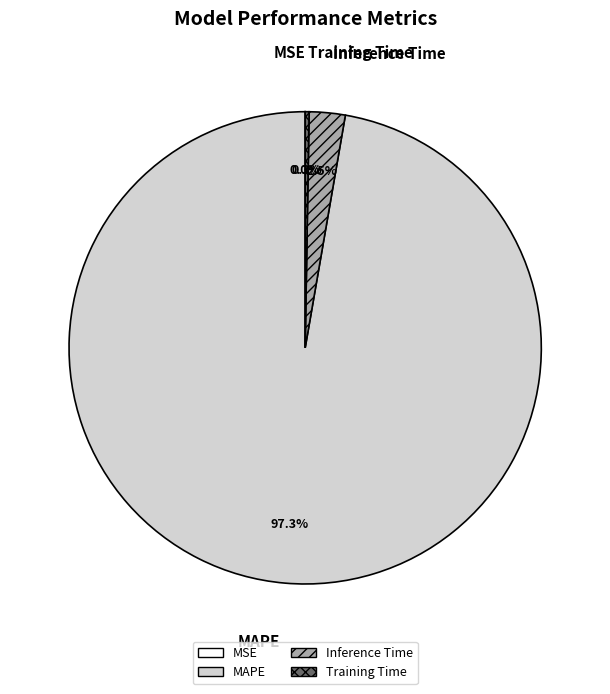

What percentage is NOT represented by Inference Time?

97.5%